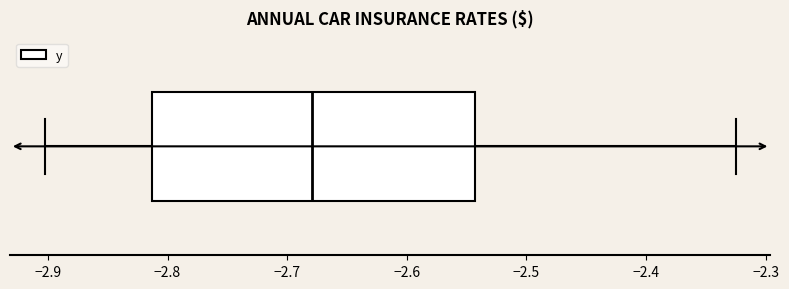

Where is the left edge of the box on the x-axis? The values are not printed on the chart, so give them approximately, as read against the axis.

-2.81